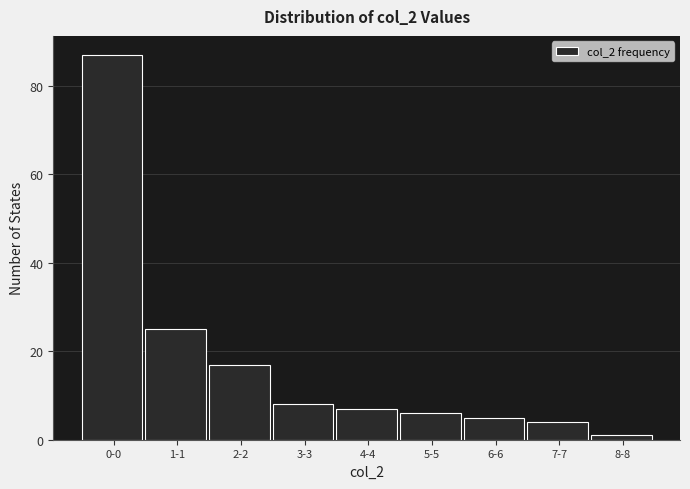

Reading left to right, list all the values displayed in this chart.

87	25	17	8	7	6	5	4	1